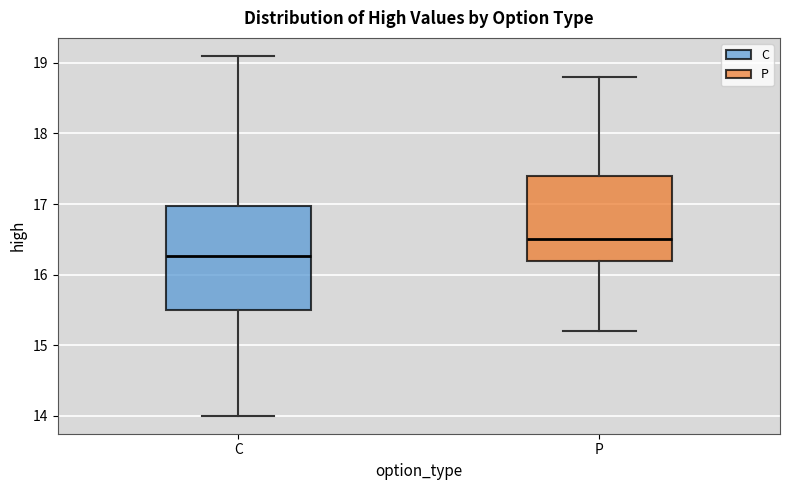

Which box has the highest median line?

P